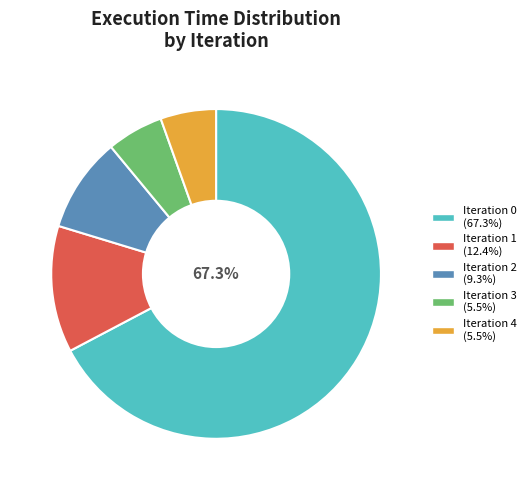

Which has a higher value, Iteration 0 or Iteration 3?

Iteration 0